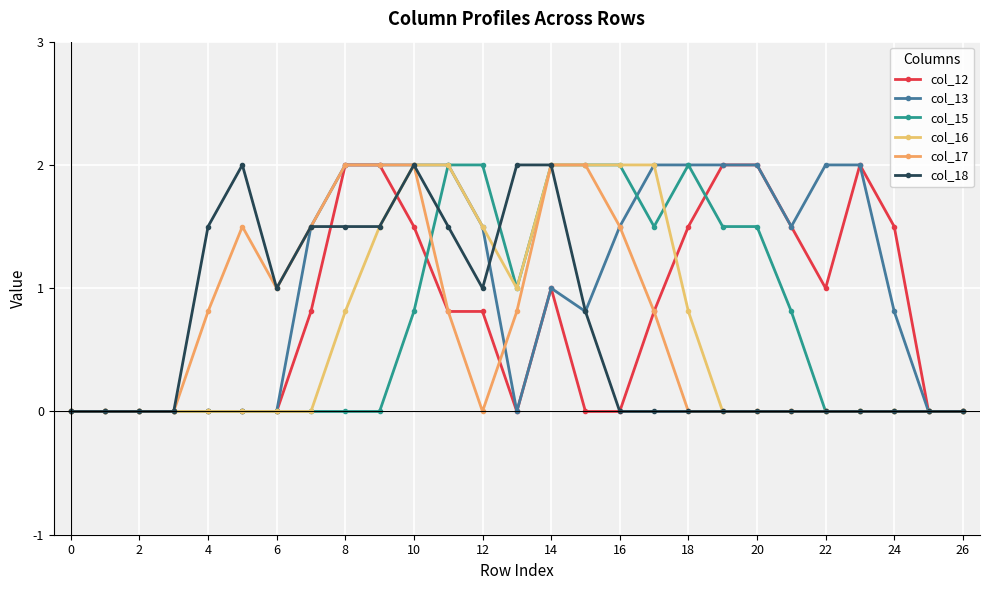

What is the highest value of the col_13 series?

2.0